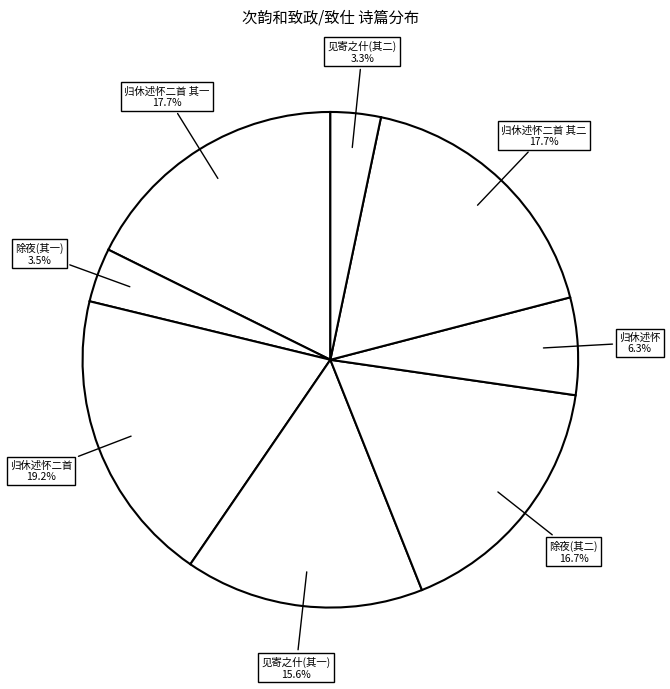

How many slices are in this pie chart?

8